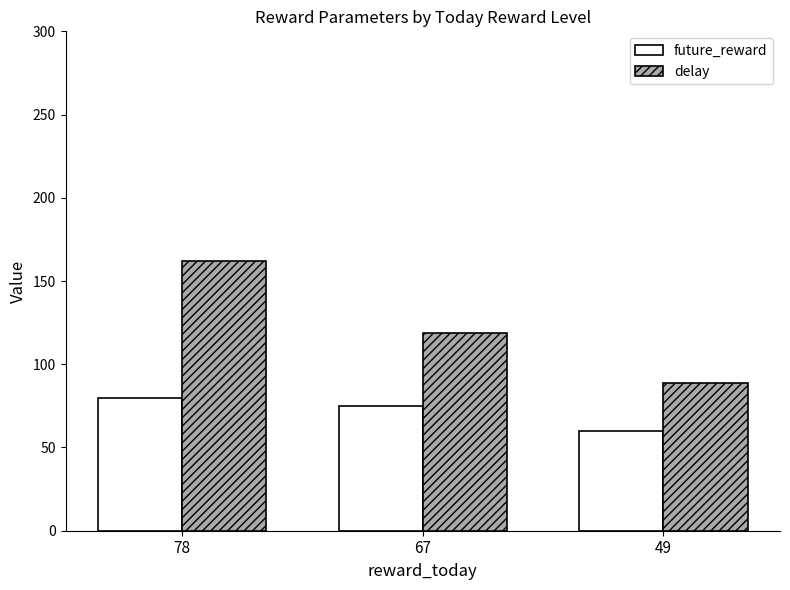

Rank the series by their maximum value, from highest to lowest.

delay, future_reward